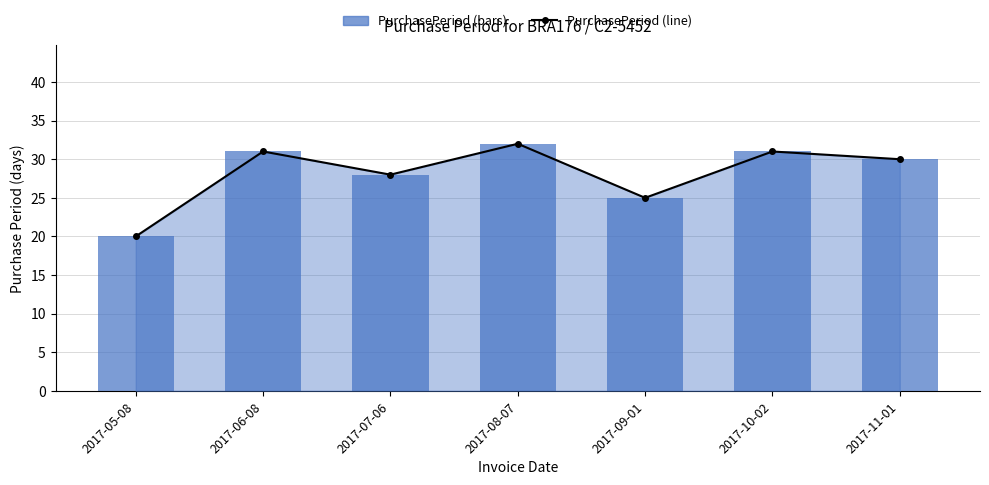

Reading left to right, list all the values displayed in this chart.

PurchasePeriod (line): 2017-05-08=20	2017-06-08=31	2017-07-06=28	2017-08-07=32	2017-09-01=25	2017-10-02=31	2017-11-01=30
PurchasePeriod: 2017-05-08=20	2017-06-08=31	2017-07-06=28	2017-08-07=32	2017-09-01=25	2017-10-02=31	2017-11-01=30